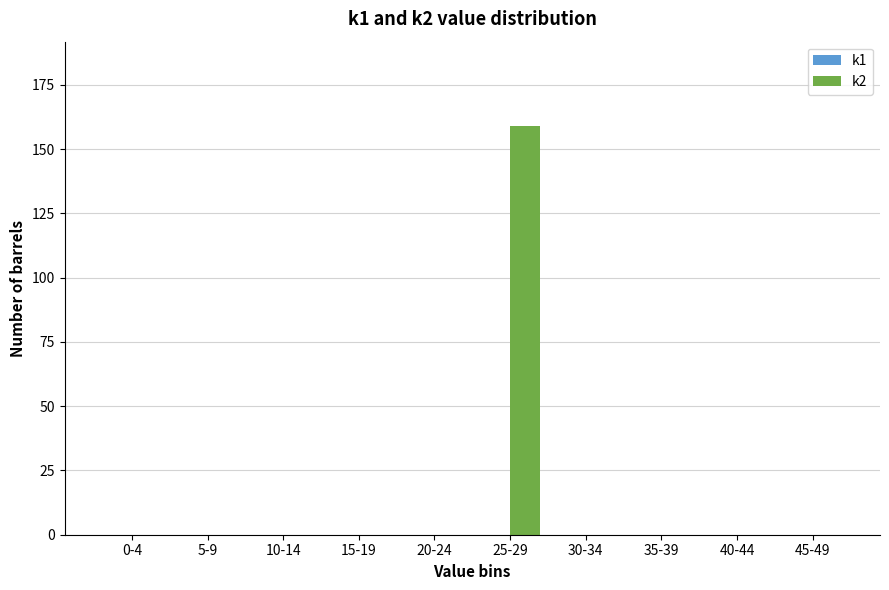

Reading right to left, transcribe all the data shown in this chart.

45-49=0	40-44=0	35-39=0	30-34=0	25-29=159	20-24=0	15-19=0	10-14=0	5-9=0	0-4=0